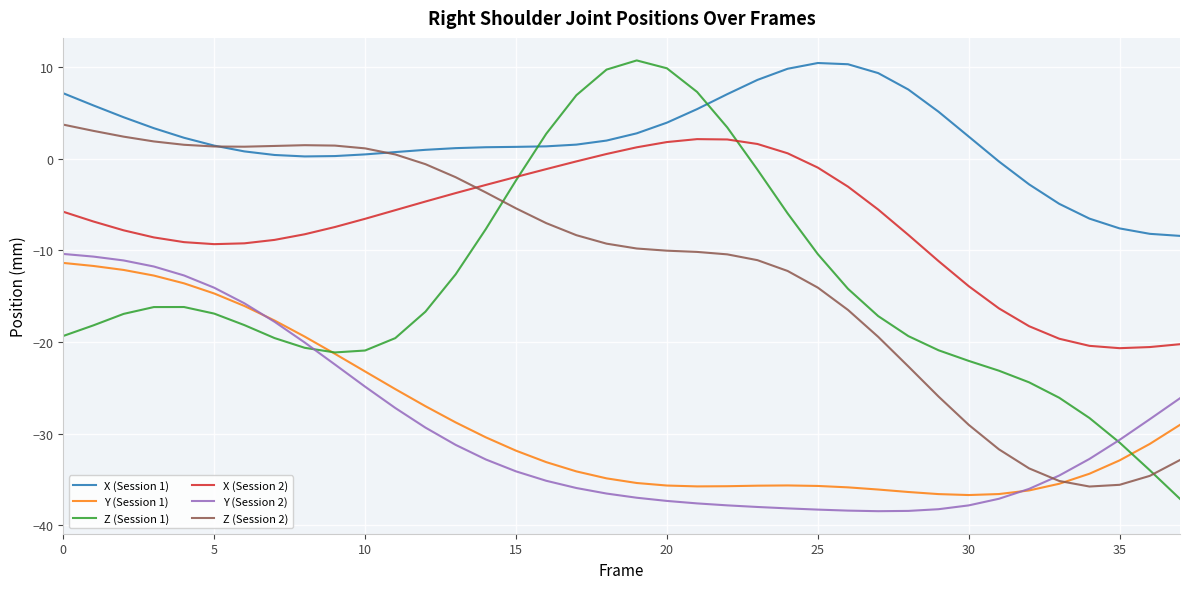

Which series has the largest range (max minus min)?

Z (Session 1)